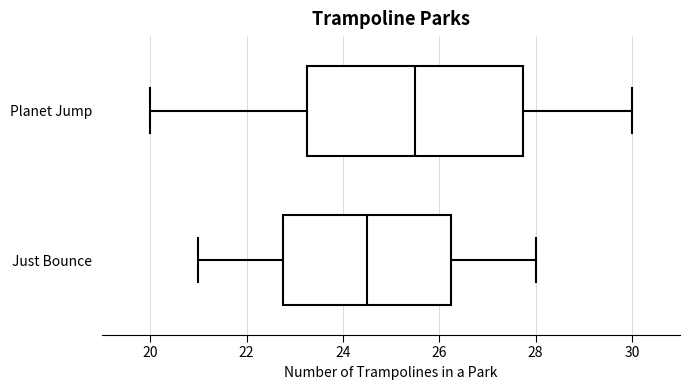

Reading bottom to top, read every box against the x-axis: the position of its median line, the range the box covers, and the ends of its whiskers. The values are not printed on the chart, so give them approximately, as read against the axis.

Just Bounce: median 24.6, box 22.8 to 26.2, whiskers 21.0 to 28.0
Planet Jump: median 25.6, box 23.2 to 27.8, whiskers 20.0 to 30.0